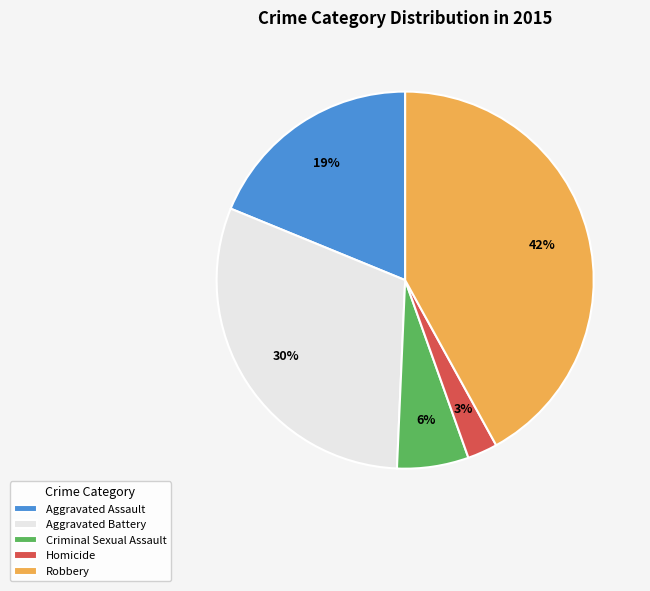

To the nearest percent, what is the combined percentage of Robbery and Aggravated Assault?

61%